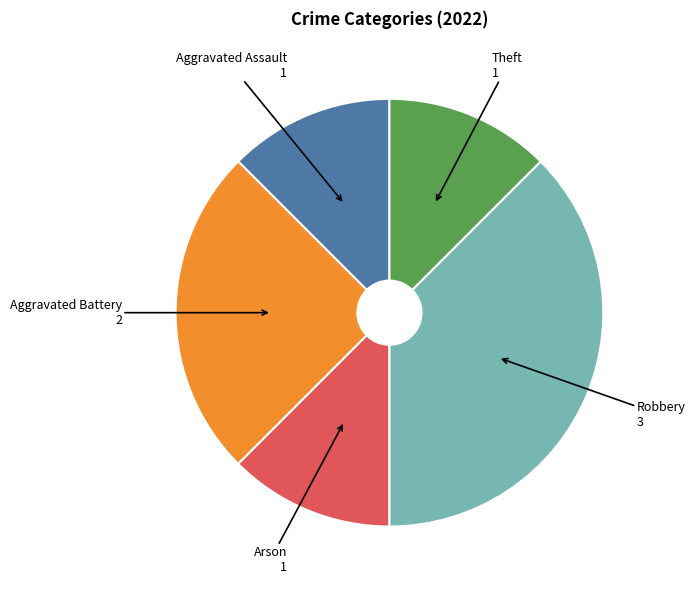

Does any single category account for the majority?

No